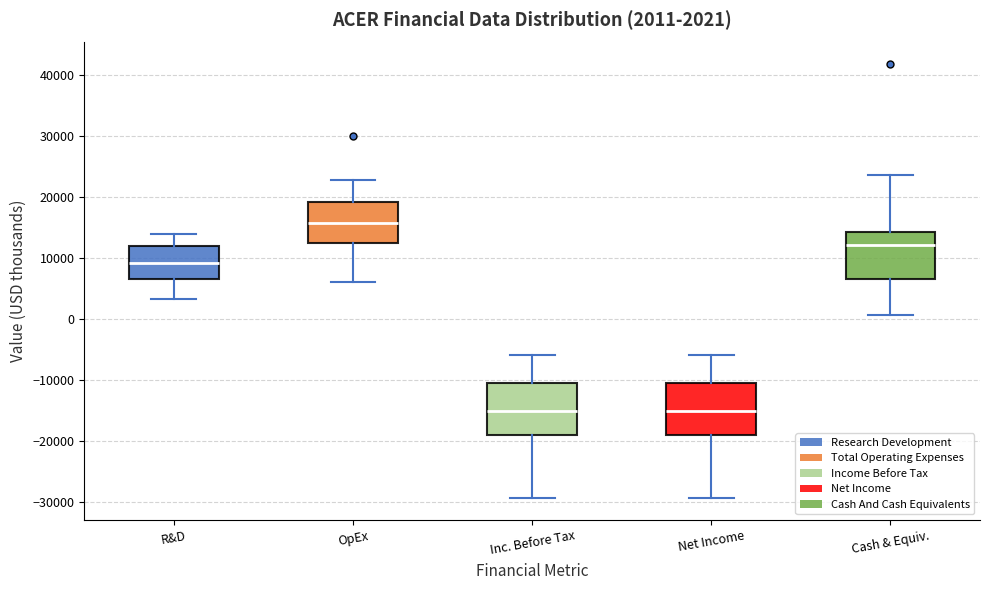

Which box's median line is the highest?

OpEx